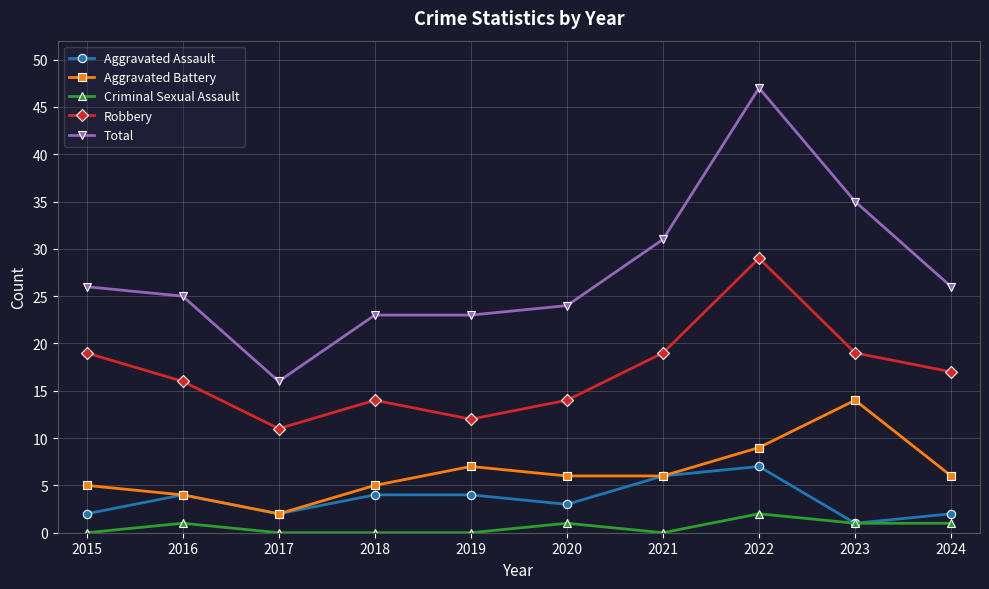

True or false: Aggravated Battery has more than 1 interior local peaks.

True